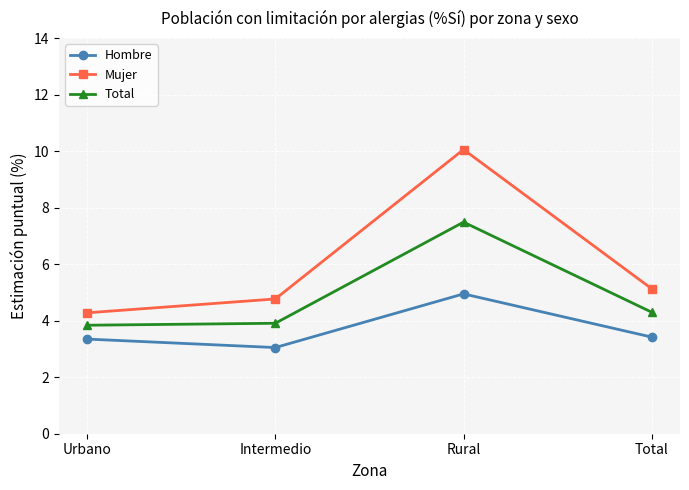

What are all the series names shown in the legend?

Hombre, Mujer, Total